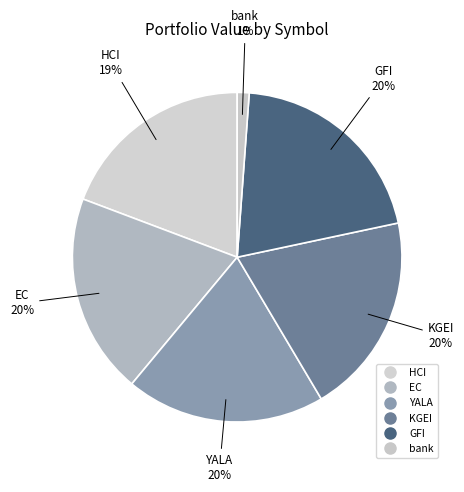

How many slices are in this pie chart?

6